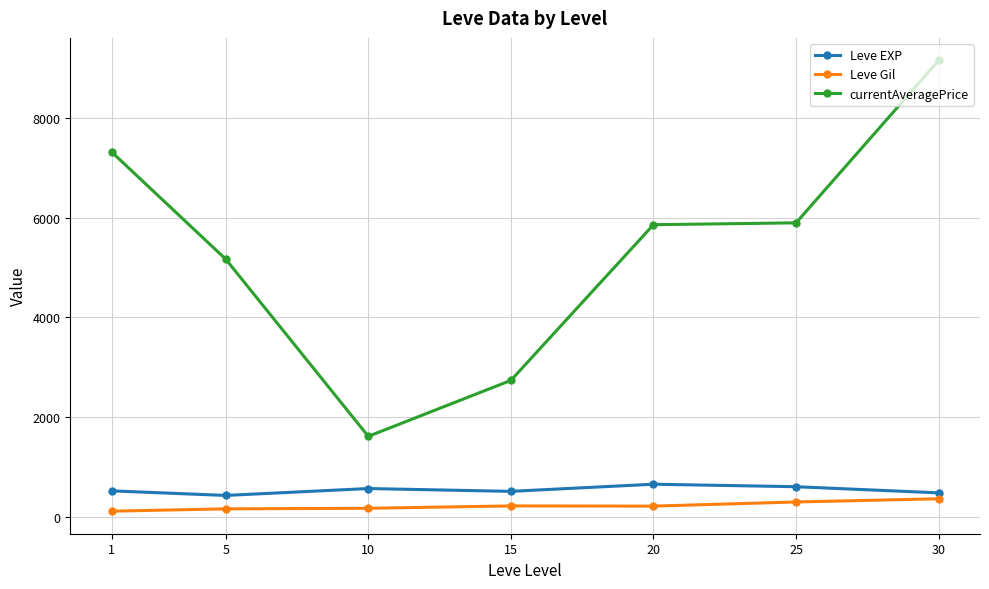

How many series are shown in this chart?

3